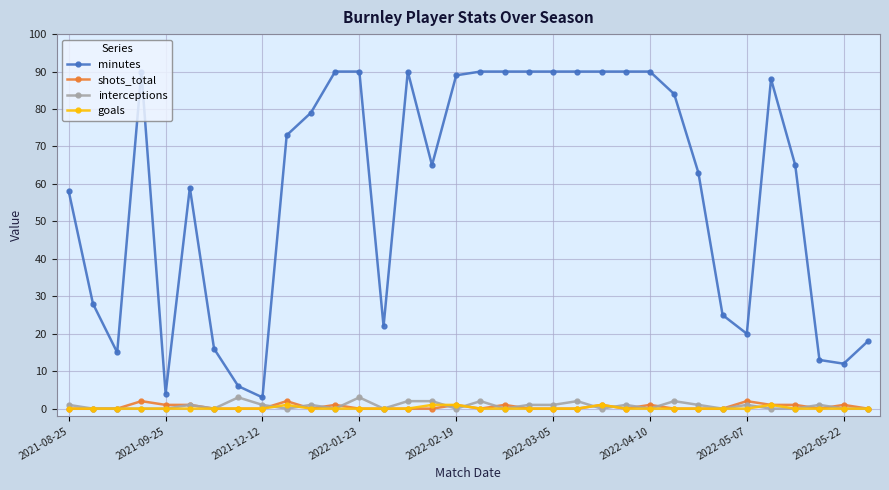

True or false: minutes has more than 2 points higher than both neighbors.

True